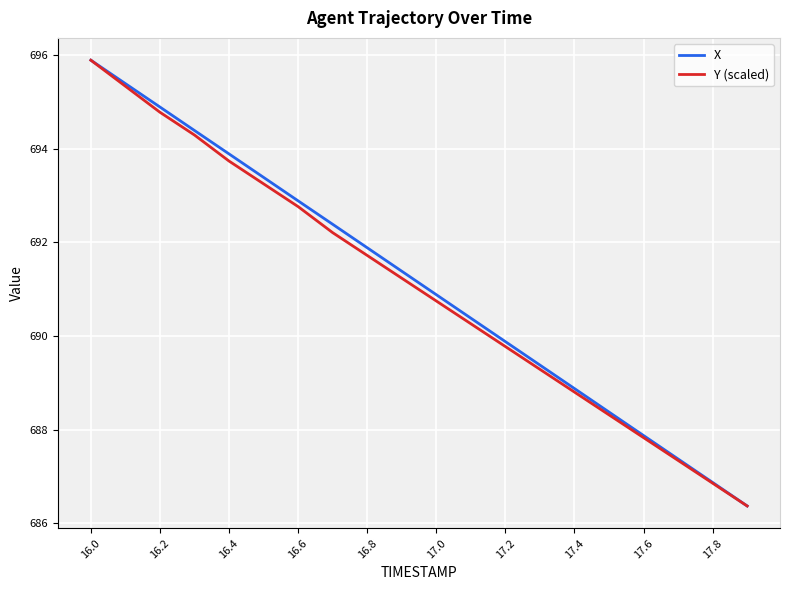

What is the maximum value for Y (scaled)?

695.9